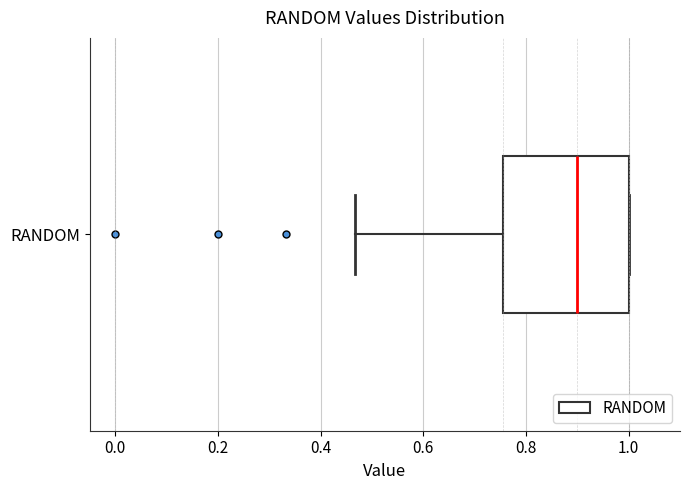

Read this box plot against the x-axis: the position of the median line, the range covered by the box, and the ends of both whiskers. The values are not printed on the chart, so give them approximately, as read against the axis.

median 0.90, box 0.76 to 1.00, whiskers 0.46 to 1.00